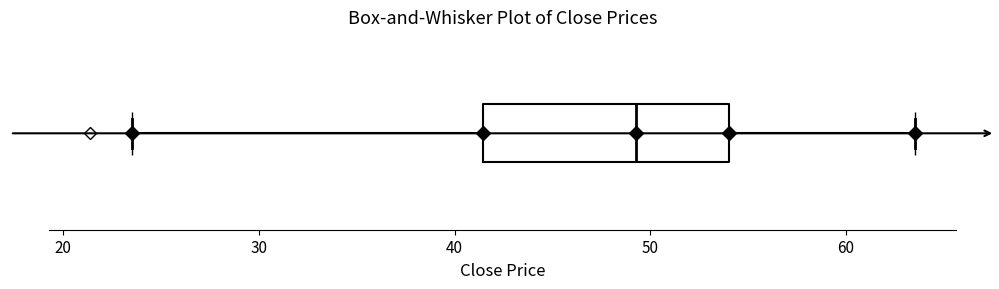

Where is the left edge of the box on the x-axis? The values are not printed on the chart, so give them approximately, as read against the axis.

41